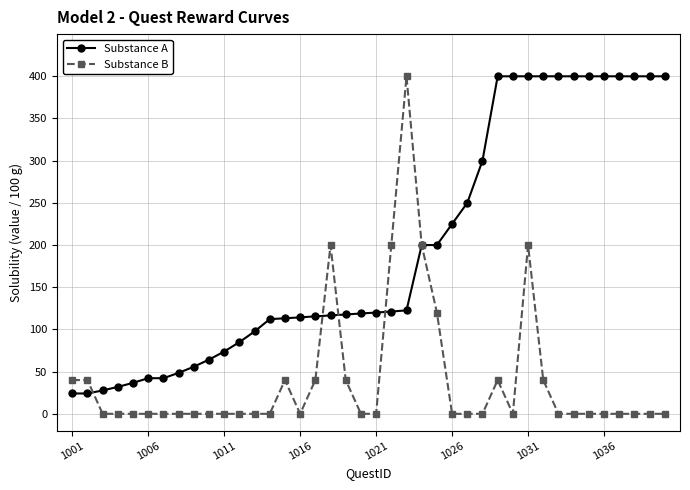

How many series are shown in this chart?

2